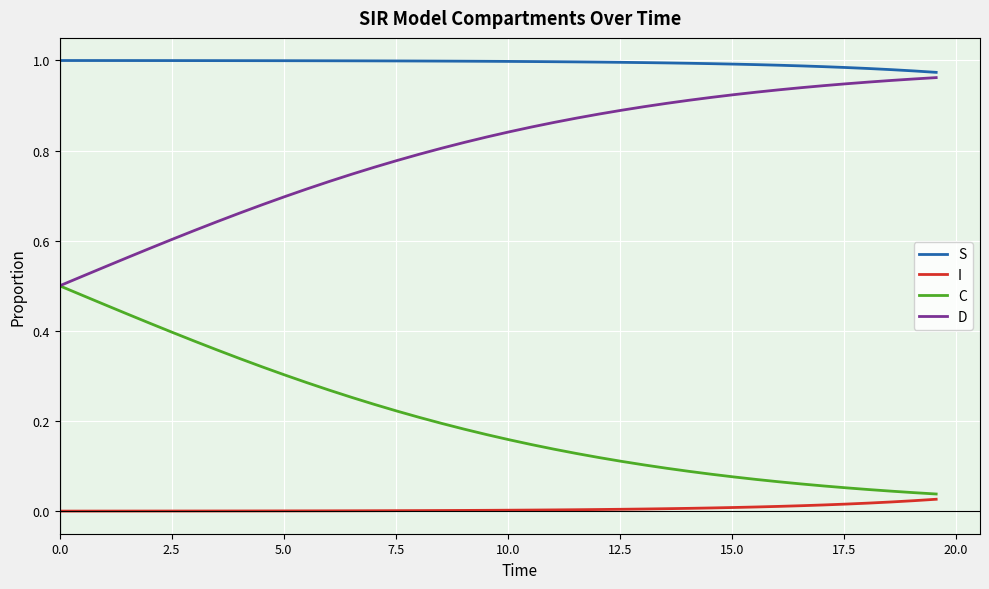

True or false: S and C intersect in this chart.

False